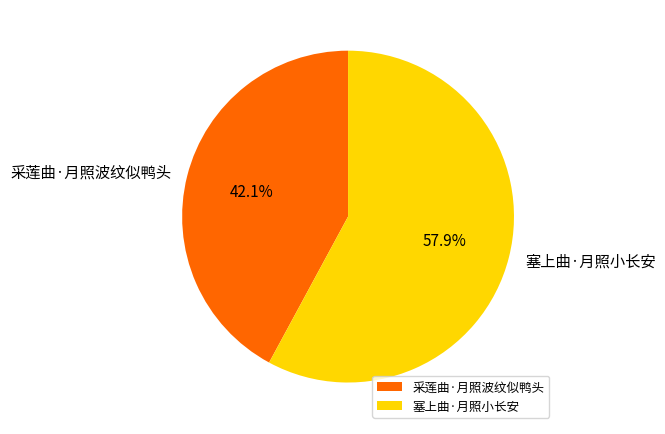

To the nearest percent, what is the combined percentage of 塞上曲·月照小长安 and 采莲曲·月照波纹似鸭头?

100%